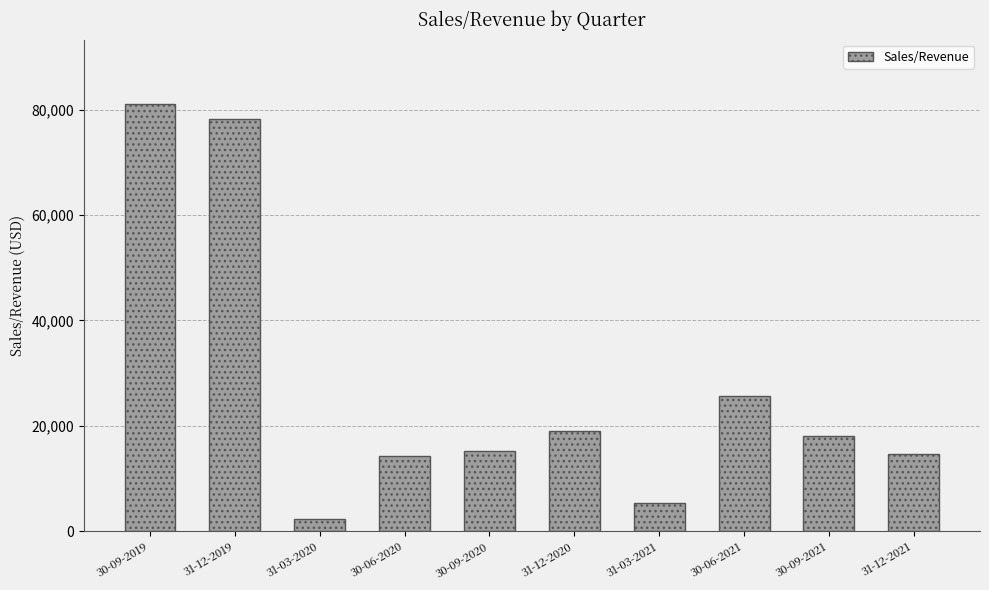

Reading left to right, what are all the values shown in this chart?

30-09-2019=81131	31-12-2019=78199	31-03-2020=2237	30-06-2020=14217	30-09-2020=15129	31-12-2020=19027	31-03-2021=5348	30-06-2021=25585	30-09-2021=18081	31-12-2021=14616